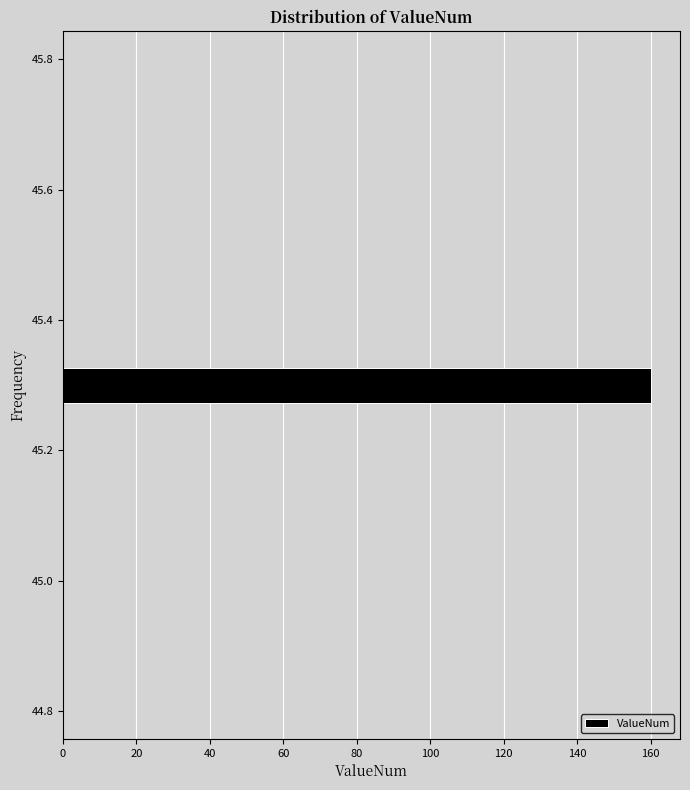

Read against the y-axis, roughly where is the centre of the longest bar?

45.30